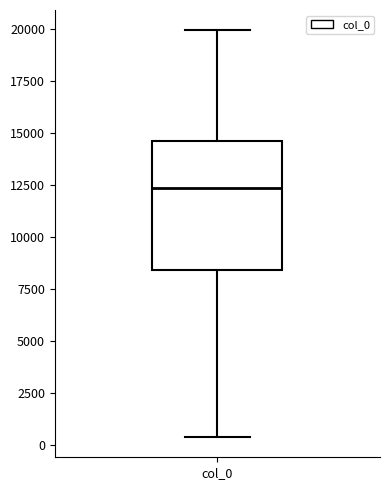

Read this box plot against the y-axis: the position of the median line, the range covered by the box, and the ends of both whiskers. The values are not printed on the chart, so give them approximately, as read against the axis.

median 12500, box 8500 to 14500, whiskers 500 to 20000